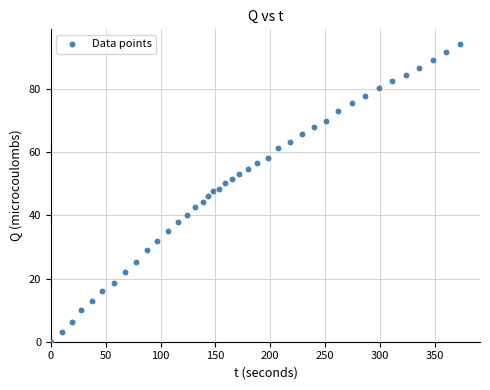

What is the range of Y values (max minus min)?

94.2